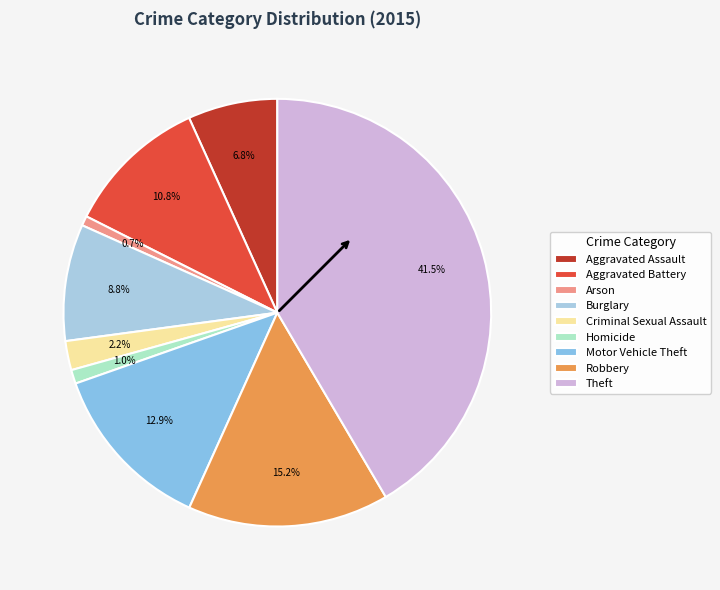

To the nearest percent, what is the combined percentage of Aggravated Battery and Aggravated Assault?

18%